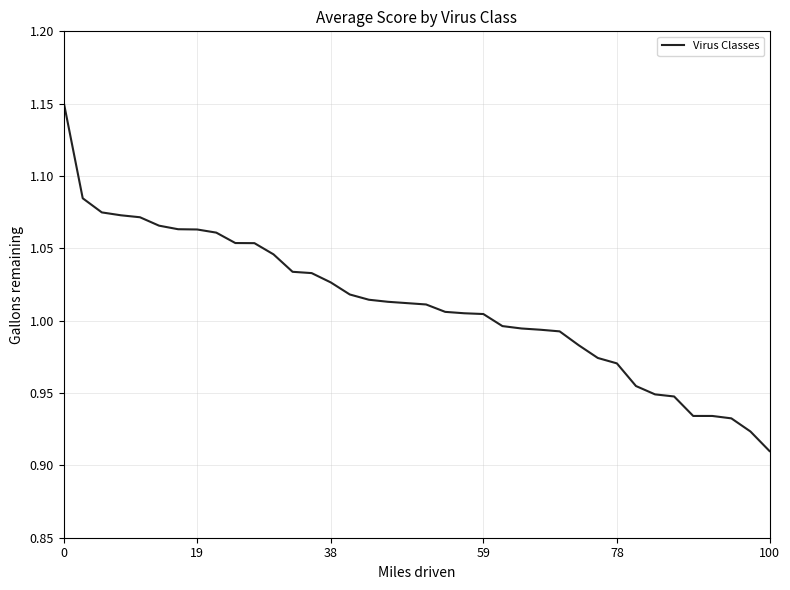

Does the chart have visible grid lines?

Yes